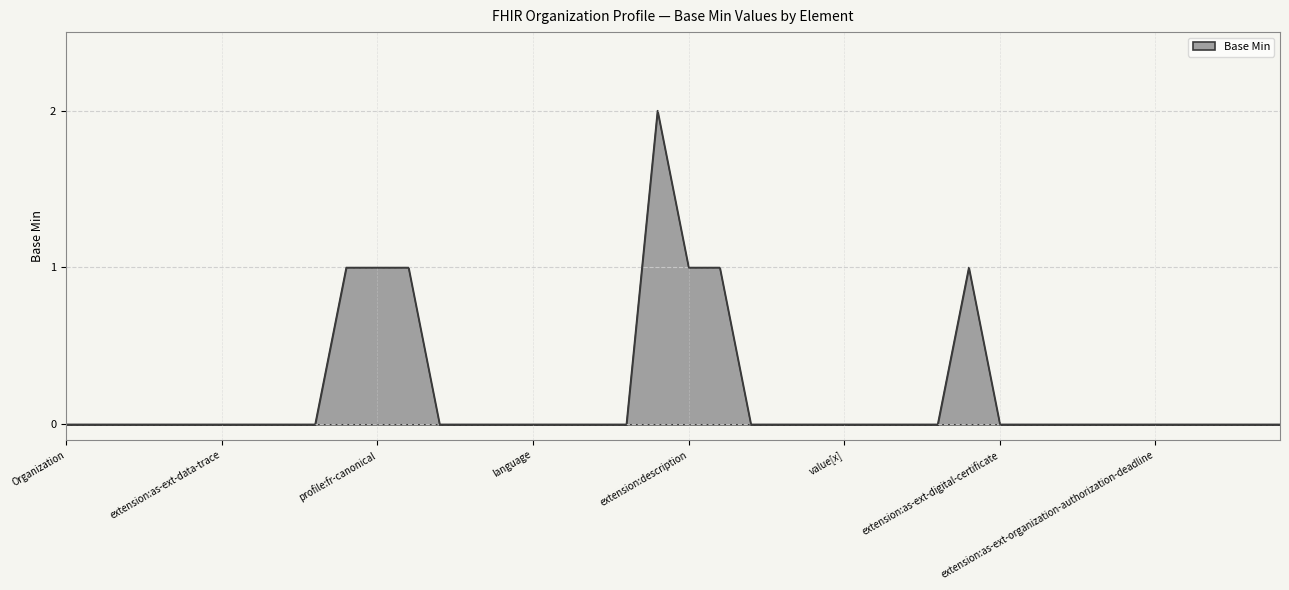

What is the label of the 26th point from the right?

Organization.implicitRules